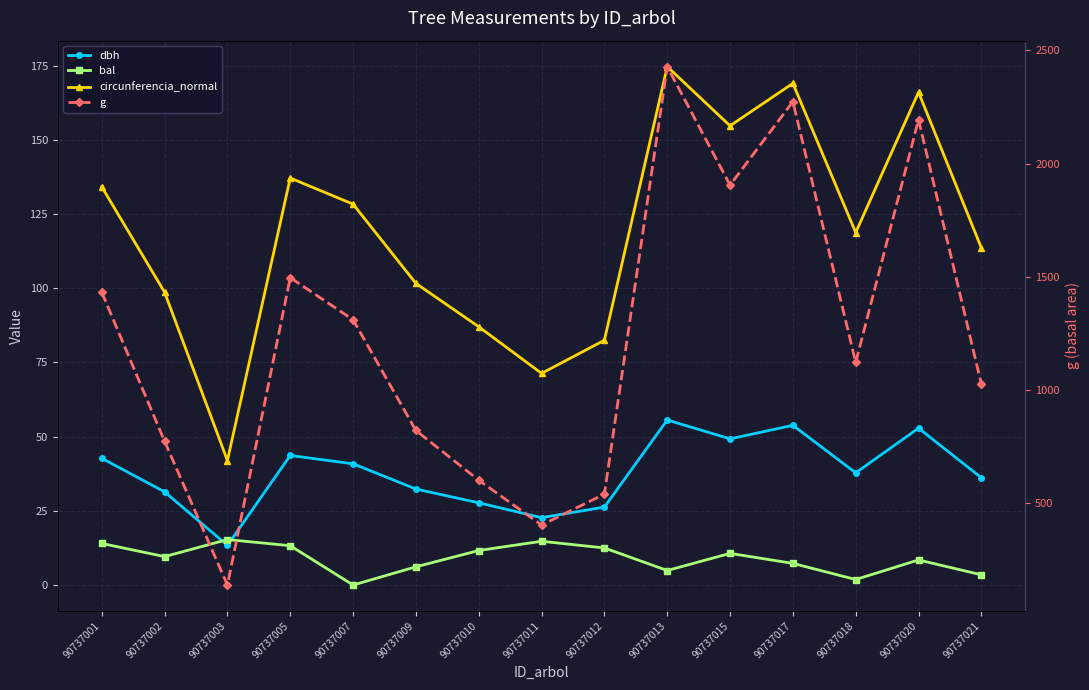

At which category does g reach its first local valley?

90737003